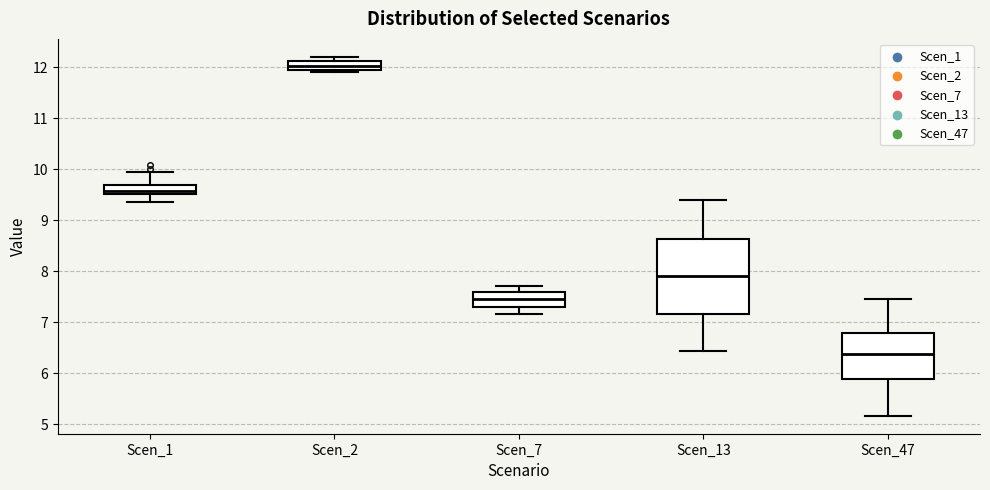

Comparing the boxes themselves (not the whiskers), which one is the tallest?

Scen_13